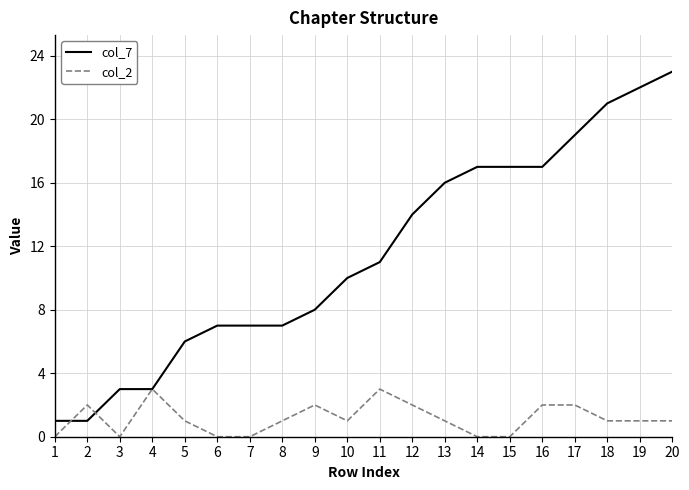

Rank the series at 13 from highest to lowest value.

col_7, col_2